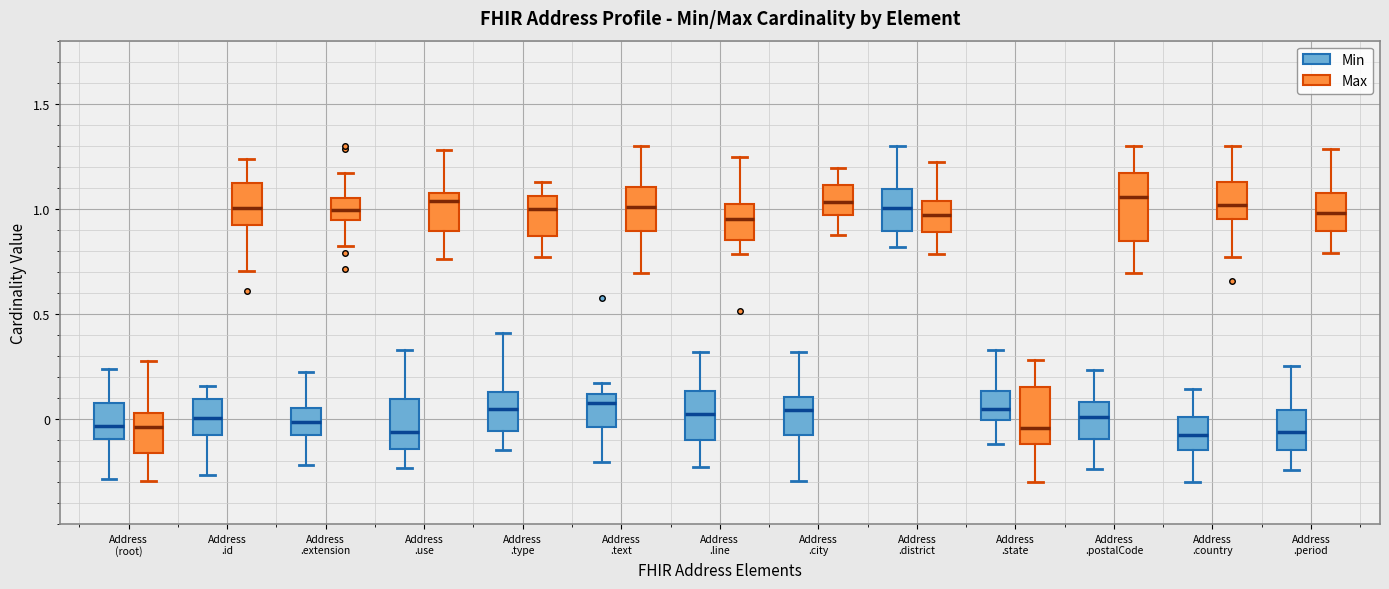

Where does the upper whisker of the box for Address .extension (Max) end on the y-axis? The values are not printed on the chart, so give them approximately, as read against the axis.

1.15